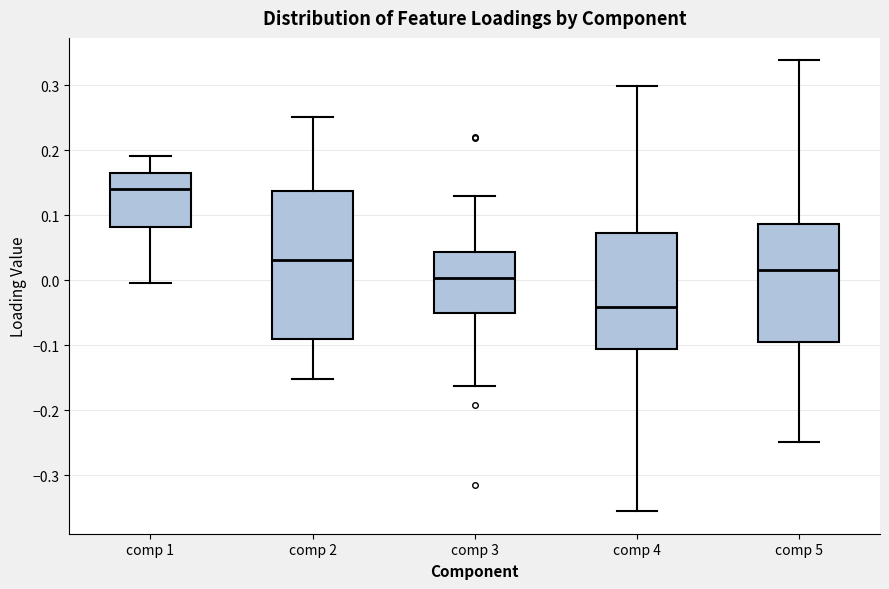

Reading left to right, transcribe this box plot: for each box, give where its median line is, the range the box spans, and where its two whiskers end, as read against the y-axis. The values are not printed on the chart, so give them approximately, as read against the axis.

comp 1: median 0.14, box 0.08 to 0.16, whiskers 0.00 to 0.19
comp 2: median 0.03, box -0.09 to 0.14, whiskers -0.15 to 0.25
comp 3: median 0.00, box -0.05 to 0.04, whiskers -0.16 to 0.13
comp 4: median -0.04, box -0.11 to 0.07, whiskers -0.35 to 0.30
comp 5: median 0.02, box -0.09 to 0.09, whiskers -0.25 to 0.34